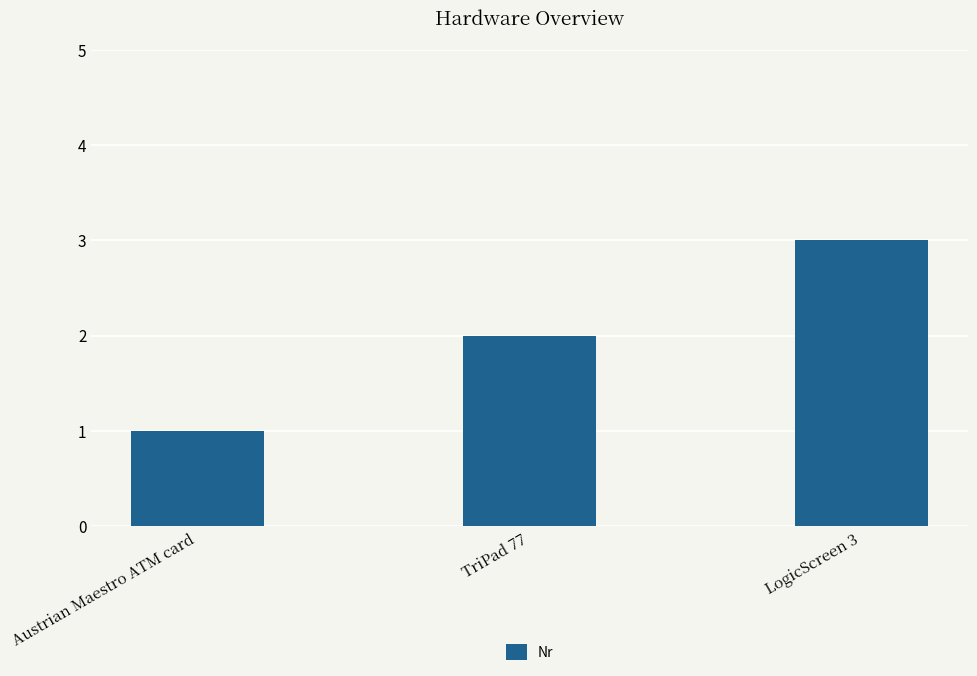

Read the value at TriPad 77.

2